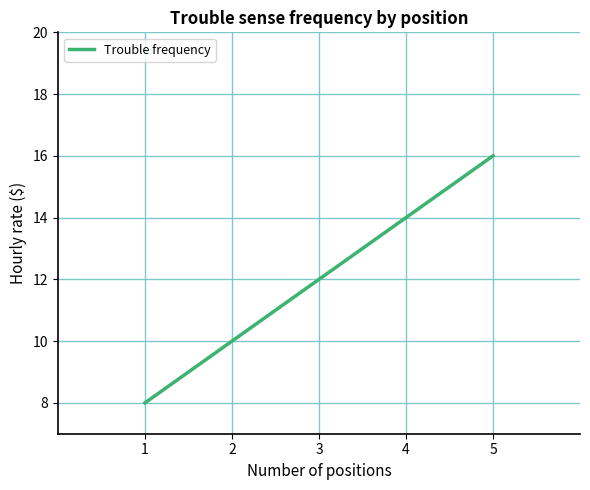

What value does the data have at 2?

10